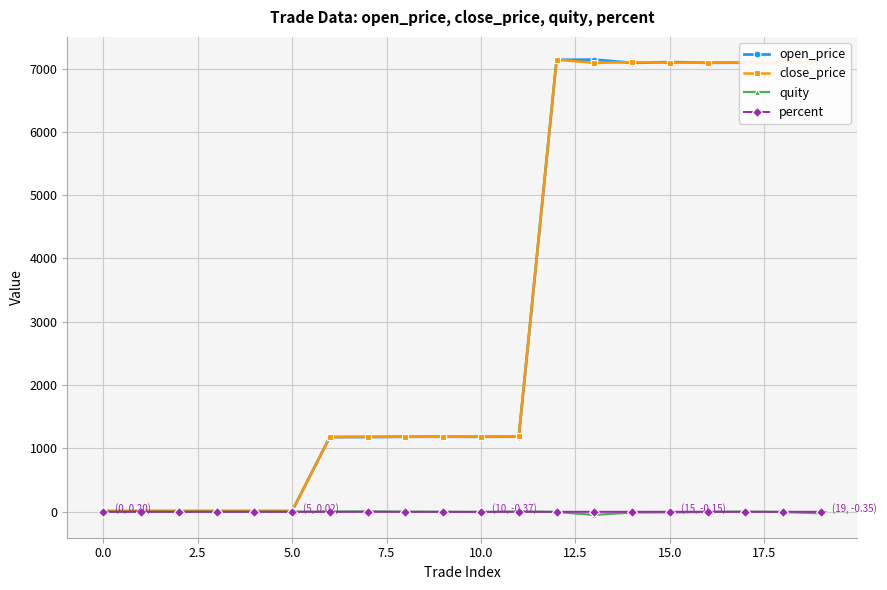

Does the chart display data point markers on the line(s)?

Yes